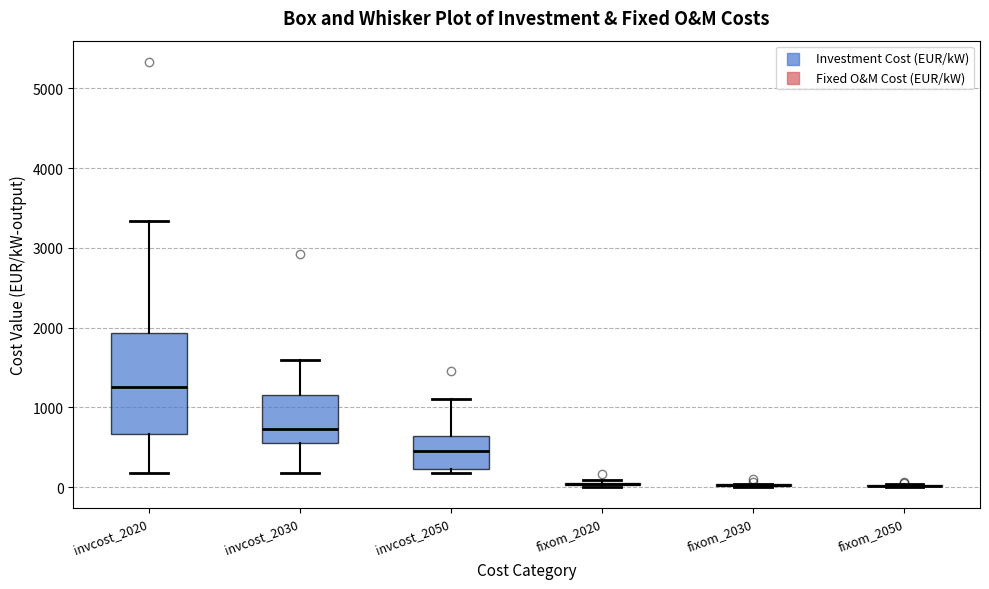

Comparing the boxes themselves (not the whiskers), which one is the tallest?

invcost_2020